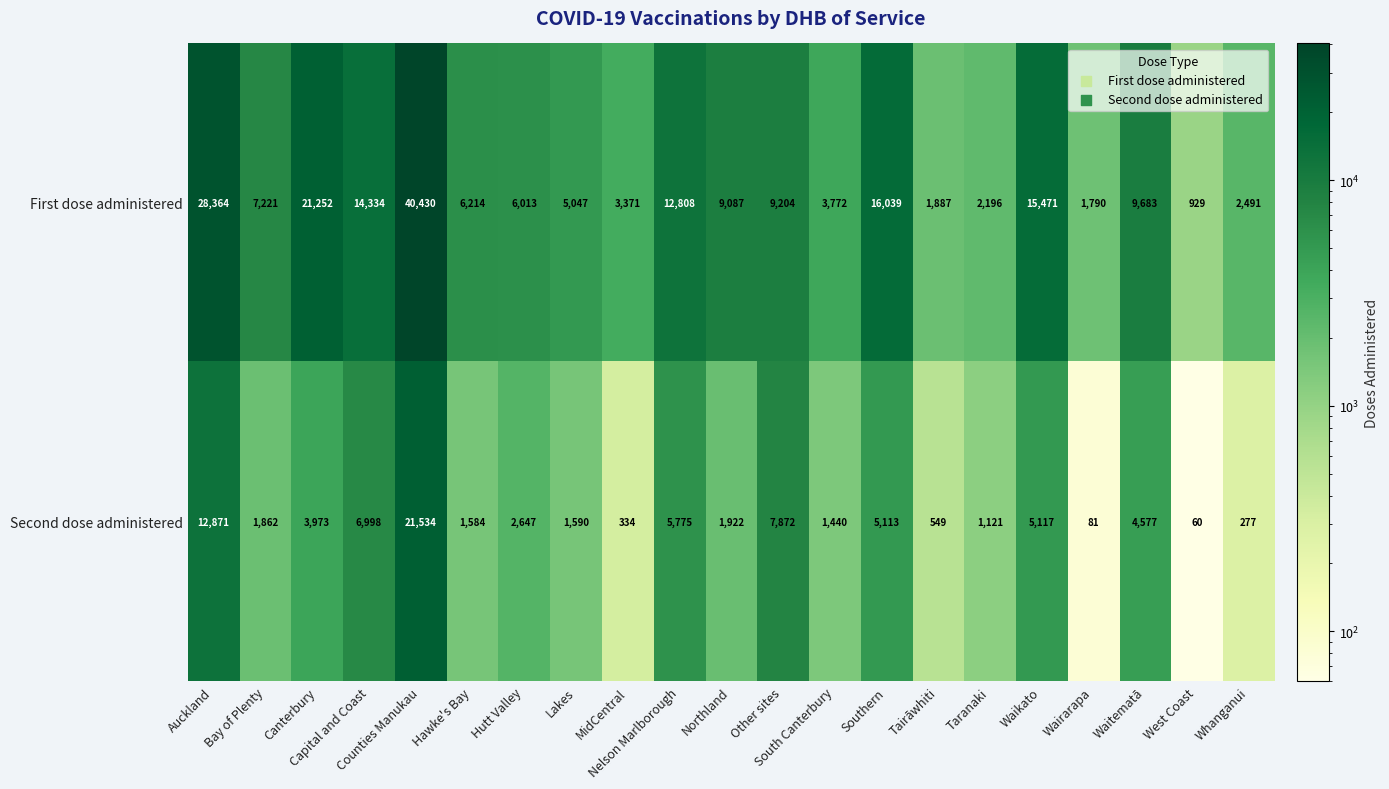

Which series has the largest total across all categories?

First dose administered